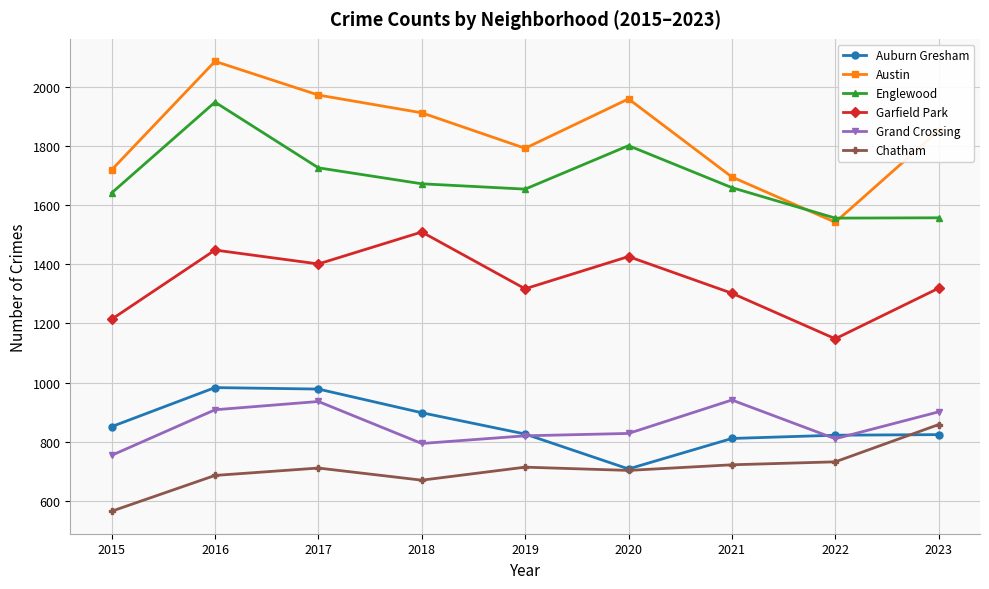

True or false: Austin and Auburn Gresham intersect in this chart.

False